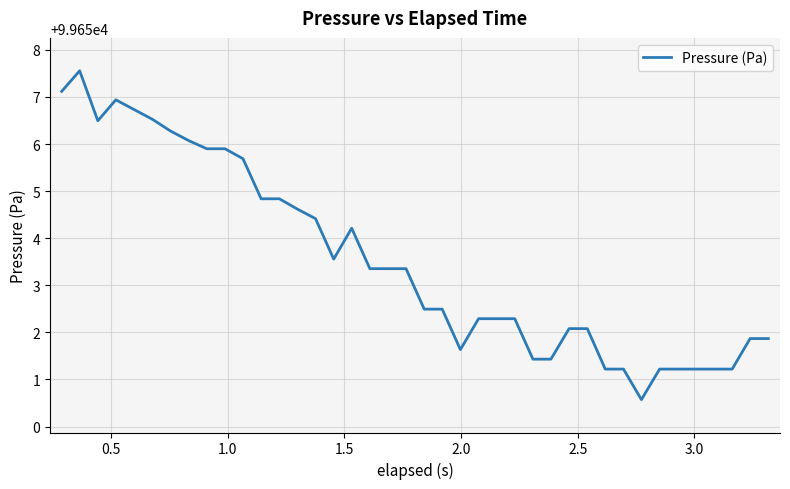

What is the greatest value displayed?

99657.6